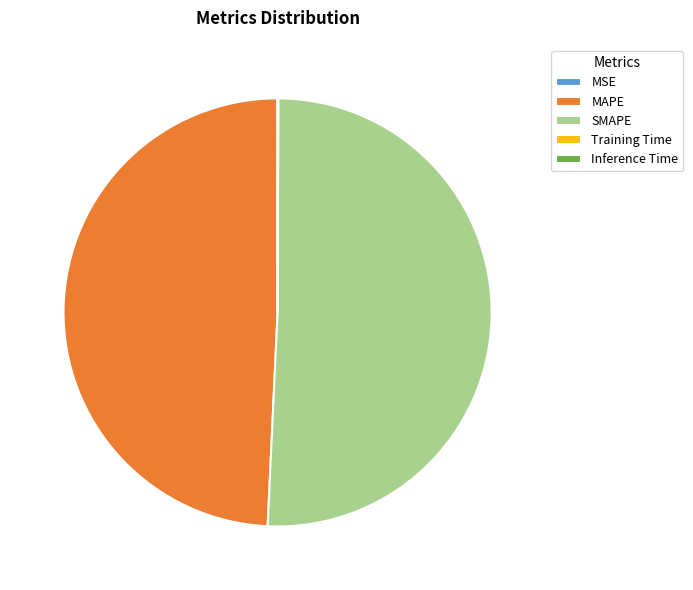

Which category accounts for the majority?

SMAPE